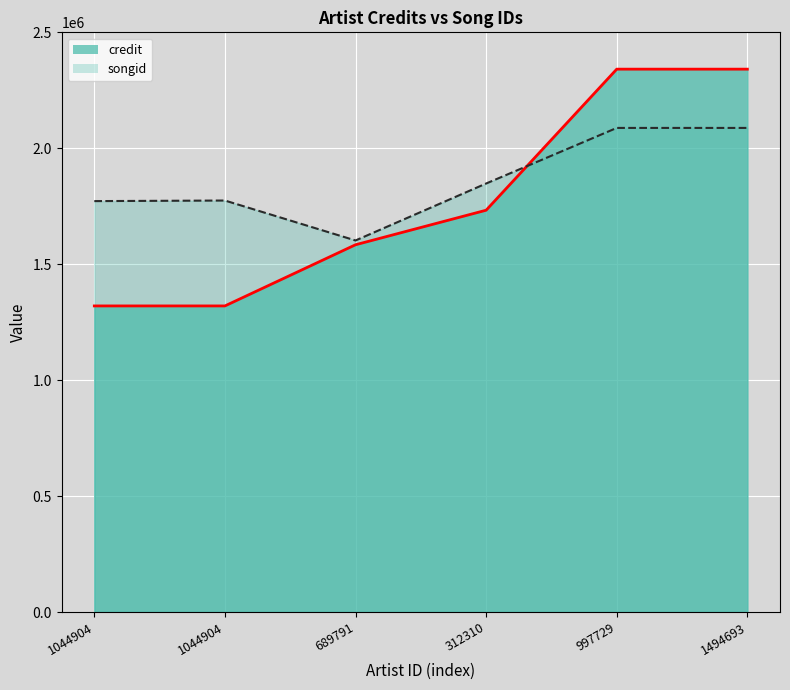

At which category is the sum across all series the highest?

997729